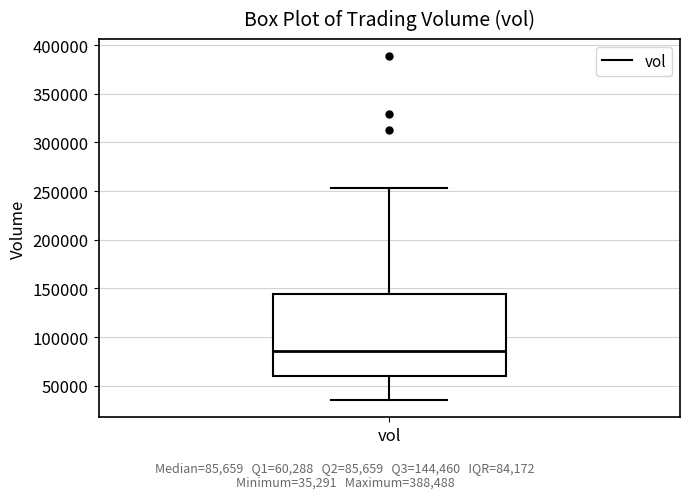

Where does the median line of the box for vol sit on the y-axis? The values are not printed on the chart, so give them approximately, as read against the axis.

85000